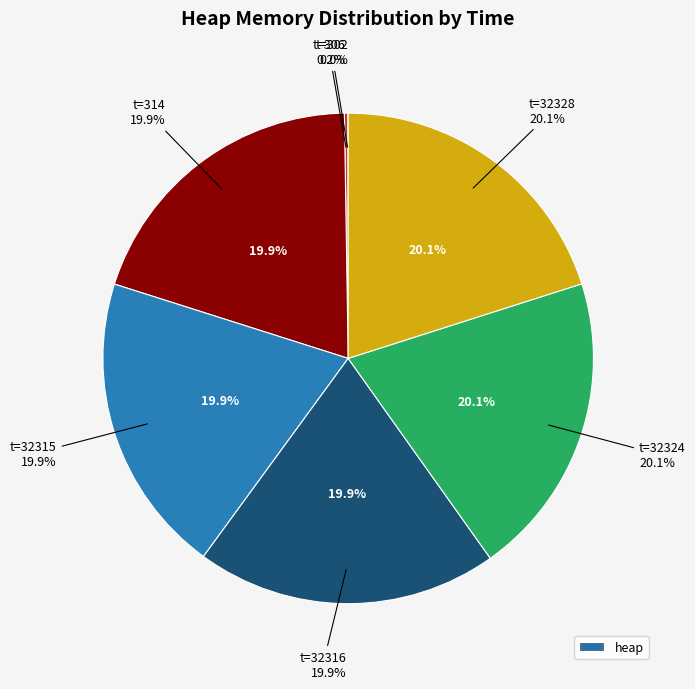

The 302 slice represents 1% of the pie. True or false?

False